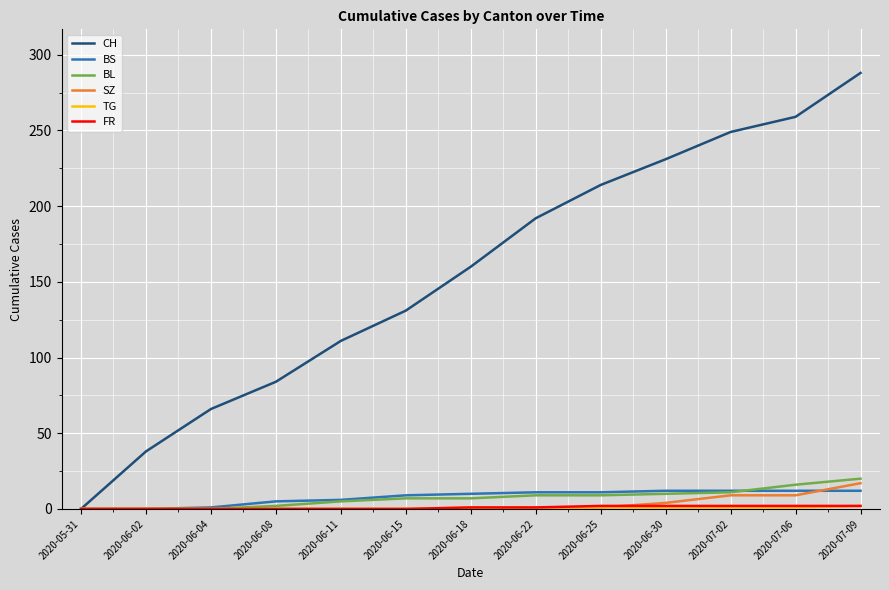

Which series has the largest range (max minus min)?

CH